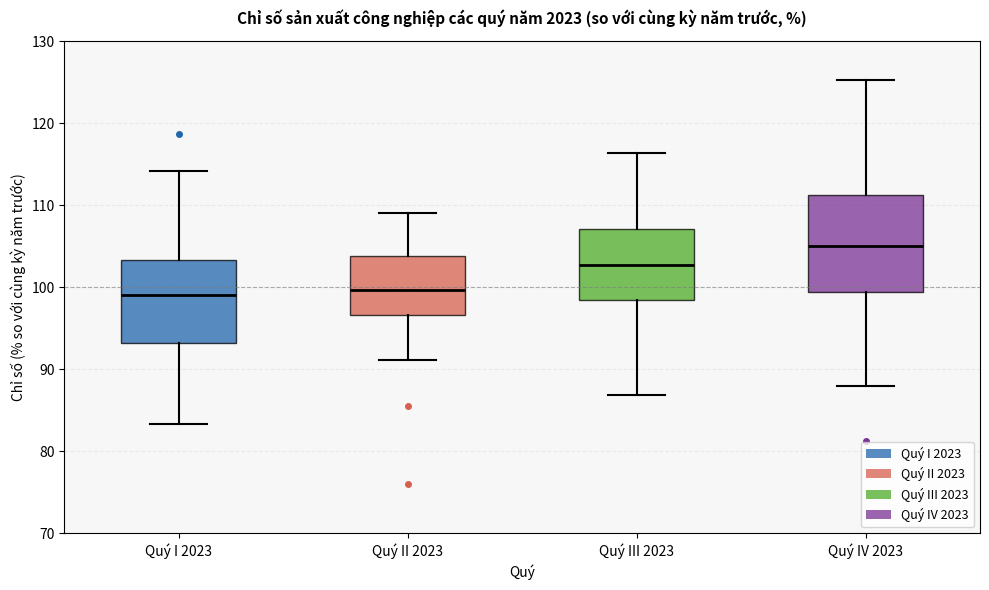

Which box is the tallest, from its lower edge to its upper edge?

Quý IV 2023